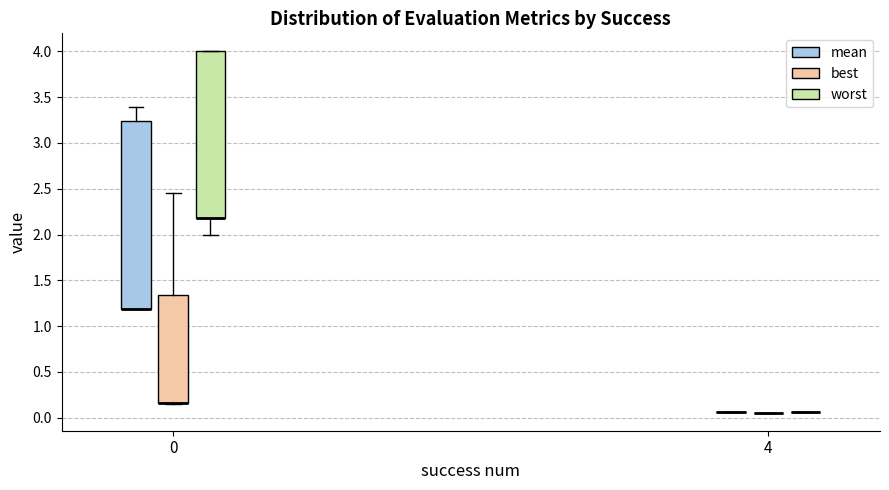

Reading left to right, read every box against the y-axis: the position of its median line, the range the box covers, and the ends of its whiskers. The values are not printed on the chart, so give them approximately, as read against the axis.

0 (mean): median 1.20 (drawn on the box's lower edge), box 1.20 to 3.25, whiskers 1.20 to 3.40
0 (best): median 0.15 (drawn on the box's lower edge), box 0.15 to 1.35, whiskers 0.15 to 2.45
0 (worst): median 2.20 (drawn on the box's lower edge), box 2.20 to 4.00, whiskers 2.00 to 4.00
4 (mean): box collapsed to a line at 0.05, whiskers 0.05 to 0.05
4 (best): box collapsed to a line at 0.05, whiskers 0.05 to 0.05
4 (worst): box collapsed to a line at 0.05, whiskers 0.05 to 0.05